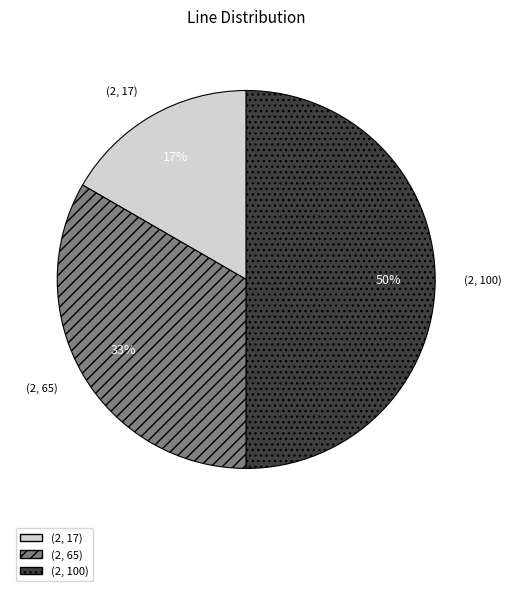

To the nearest percent, what is the average slice percentage?

33%